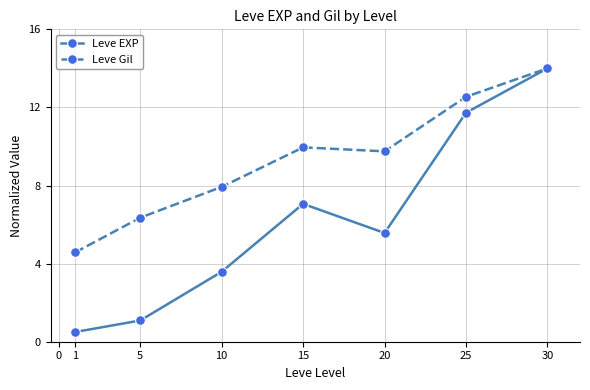

Reading right to left, extract all data points from this chart.

Leve EXP: 30=14.0	25=11.7	20=5.6	15=7.1	10=3.6	5=1.1	1=0.5
Leve Gil: 30=14.0	25=12.5	20=9.8	15=10.0	10=7.9	5=6.4	1=4.6